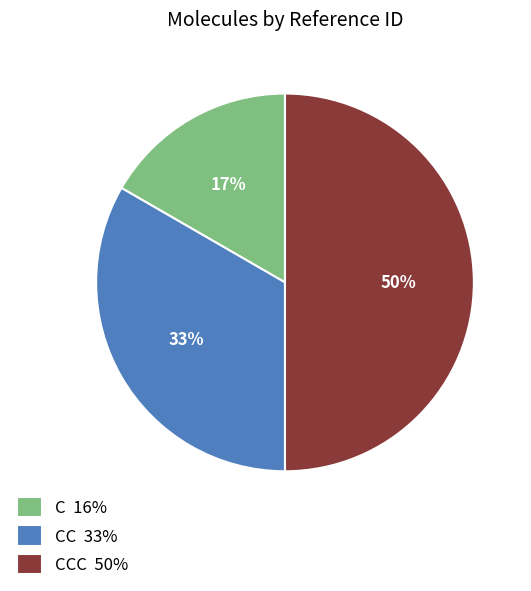

Is it true that CCC 50% is 50% of the pie?

True